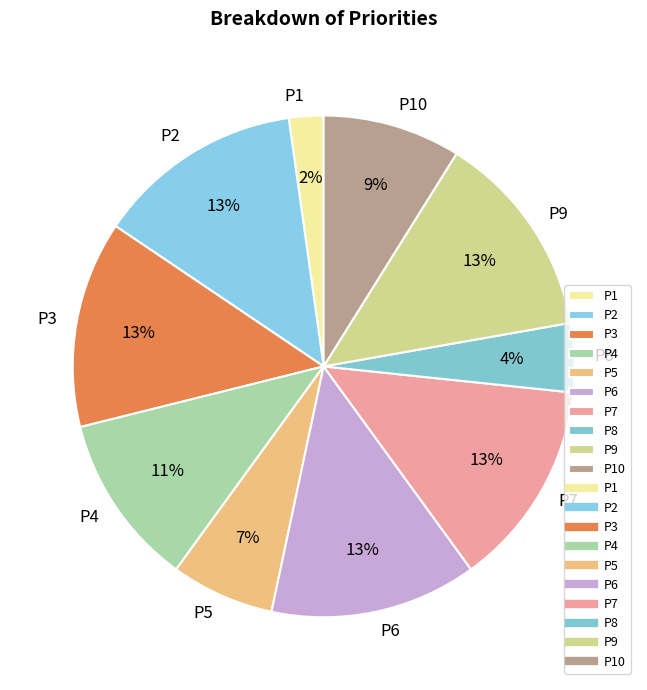

To the nearest percent, what is the difference between the largest and smallest slice percentages?

11%